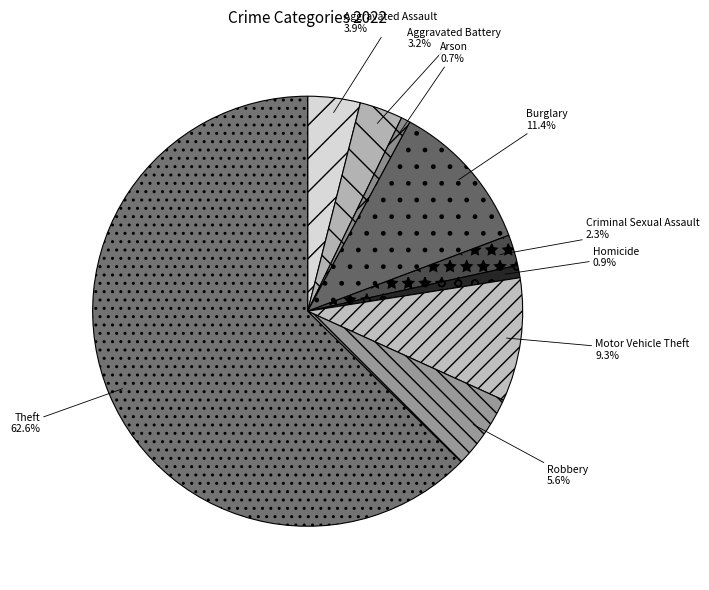

To the nearest percent, what portion does Aggravated Assault represent?

4%